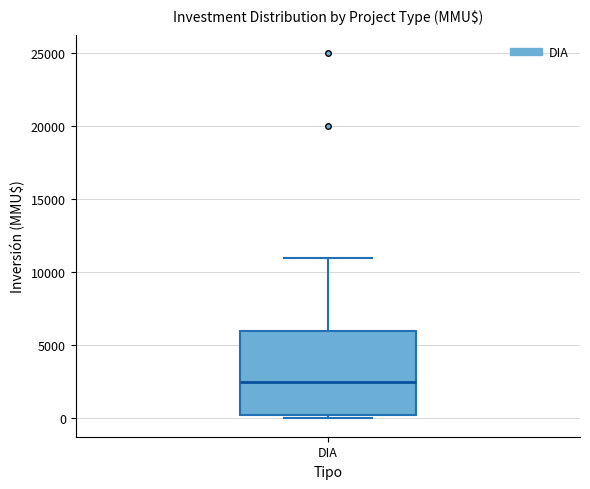

Where does the median line of the box for DIA sit on the y-axis? The values are not printed on the chart, so give them approximately, as read against the axis.

2500